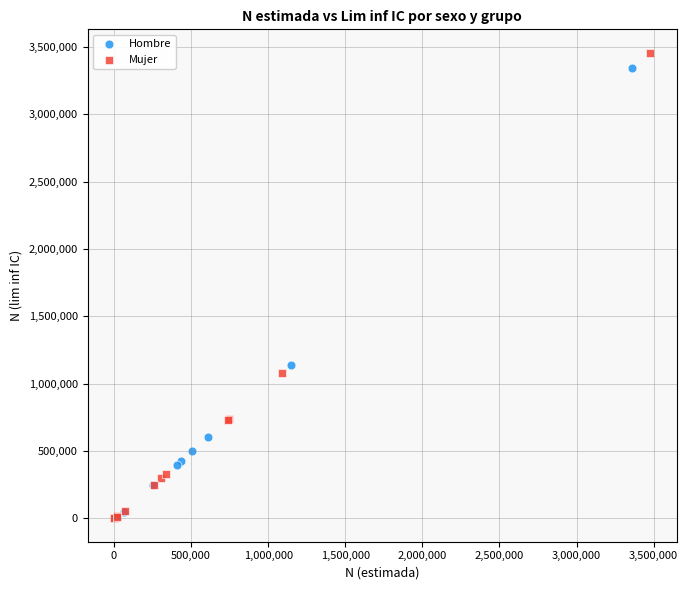

Which series has the widest spread of Y values?

Mujer